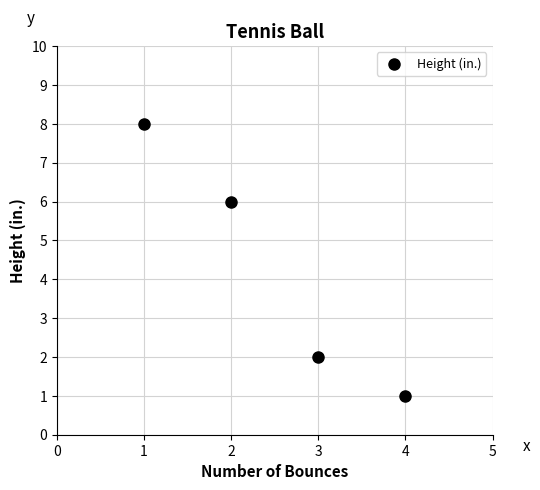

What is the range of Y values (max minus min)?

7